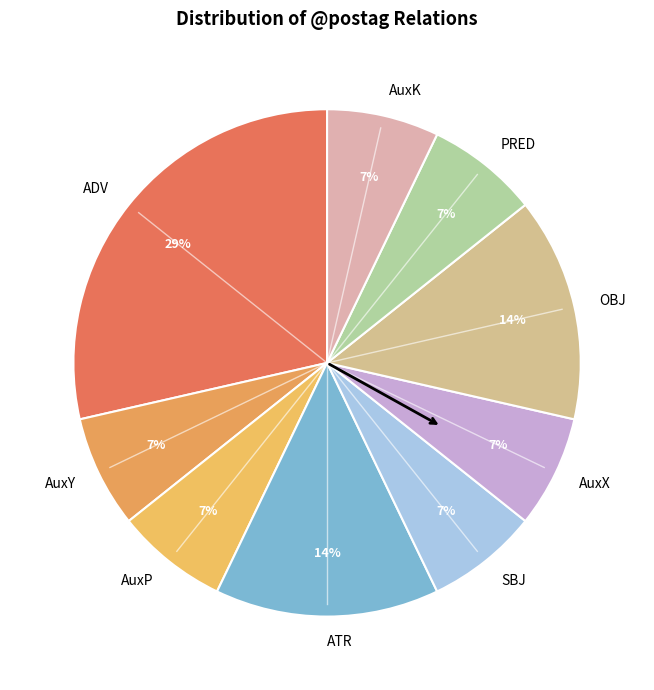

Which has a higher value, ATR or AuxX?

ATR